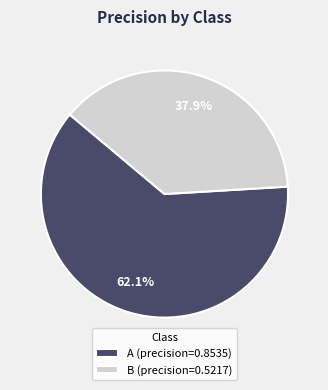

Which slice is the largest?

A